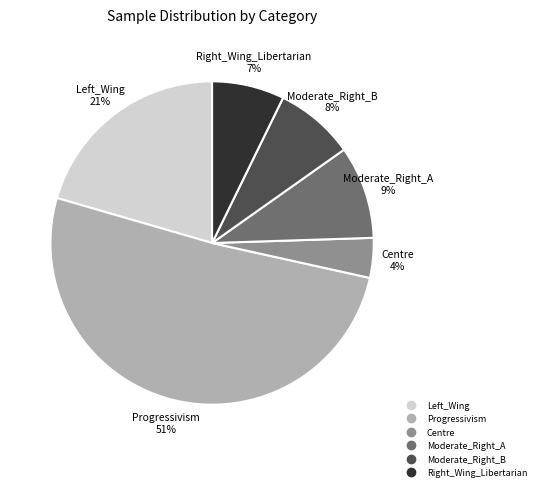

What is the smallest slice in the pie chart?

Centre